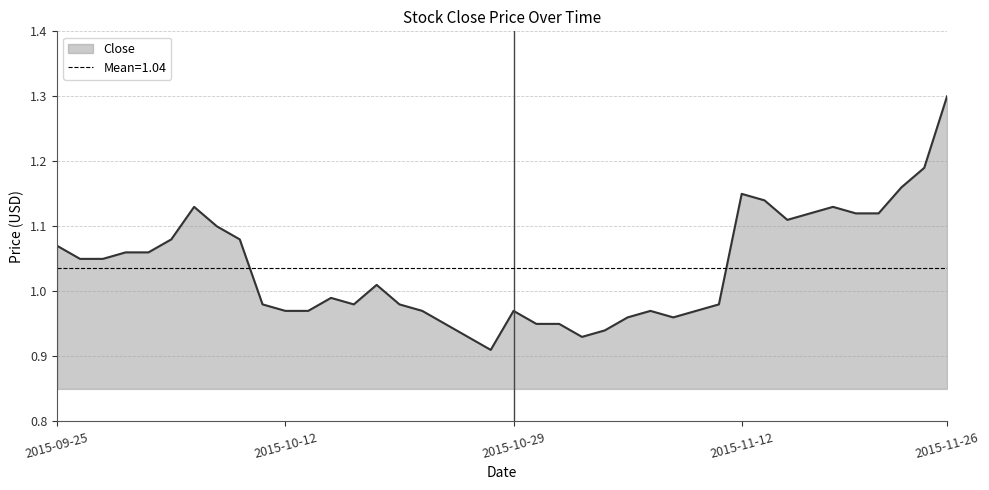

Rank the categories by value from lowest to highest.

2015-10-28, 2015-10-27, 2015-11-03, 2015-11-04, 2015-10-22, 2015-10-30, 2015-11-02, 2015-11-05, 2015-11-09, 2015-10-12, 2015-10-13, 2015-10-21, 2015-10-29, 2015-11-06, 2015-11-10, 2015-10-08, 2015-10-16, 2015-10-20, 2015-11-11, 2015-10-14, 2015-10-19, 2015-09-28, 2015-09-29, 2015-09-30, 2015-10-01, 2015-09-25, 2015-10-02, 2015-10-07, 2015-10-06, 2015-11-16, 2015-11-17, 2015-11-20, 2015-11-23, 2015-10-05, 2015-11-18, 2015-11-13, 2015-11-12, 2015-11-24, 2015-11-25, 2015-11-26